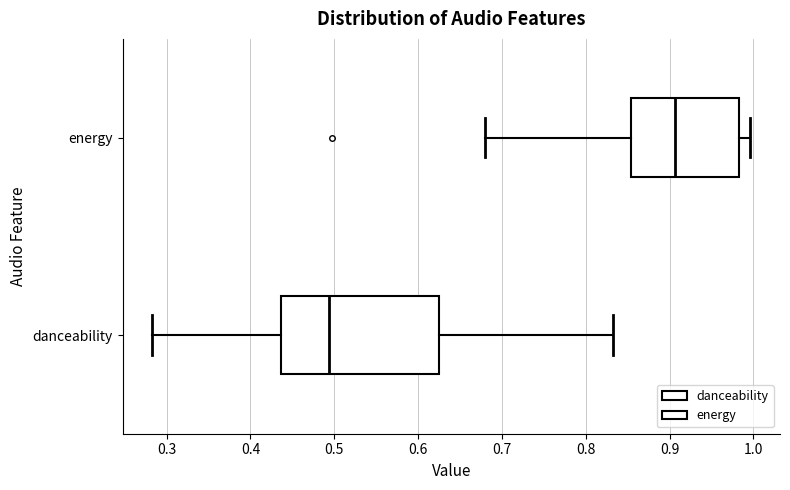

Comparing the boxes themselves (not the whiskers), which one is the widest?

danceability